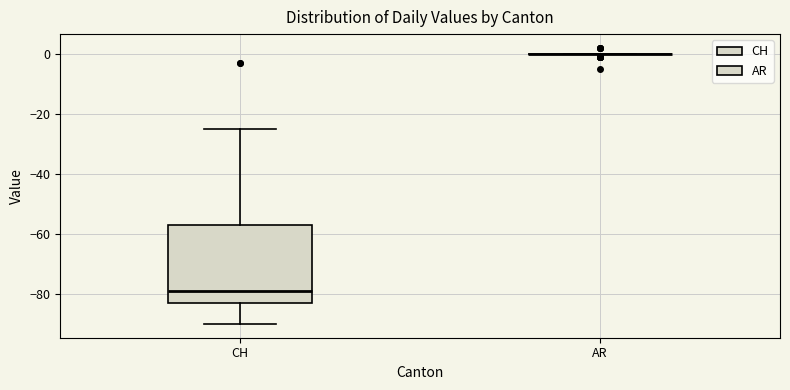

Reading left to right, read every box against the y-axis: the position of its median line, the range the box covers, and the ends of its whiskers. The values are not printed on the chart, so give them approximately, as read against the axis.

CH: median -78, box -82 to -56, whiskers -90 to -24
AR: box collapsed to a line at 0, whiskers 0 to 0